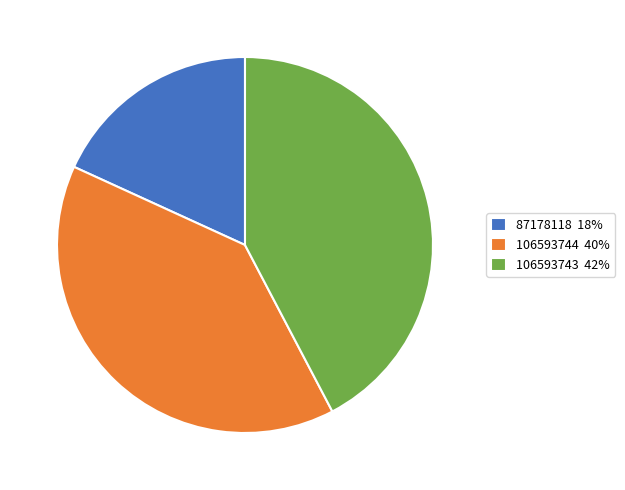

Which has a higher value, 87178118 18% or 106593743 42%?

106593743 42%